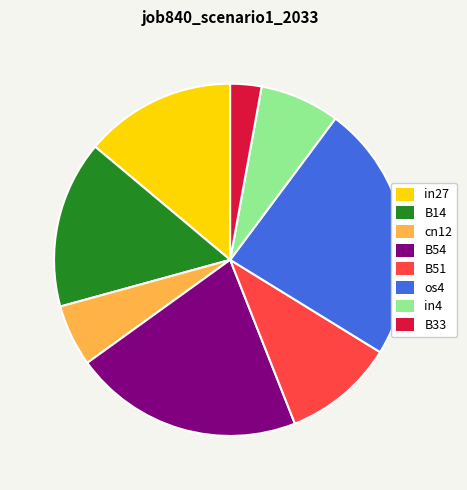

How many slices are in this pie chart?

8